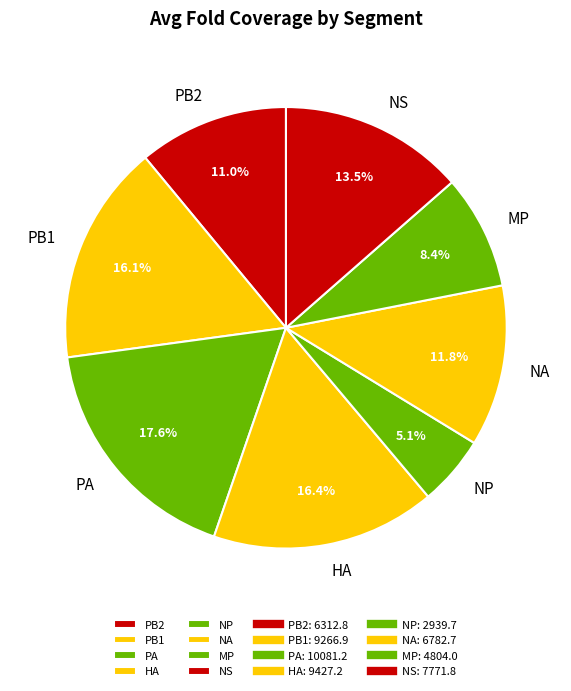

To the nearest percent, what is the combined percentage of HA and NP?

22%